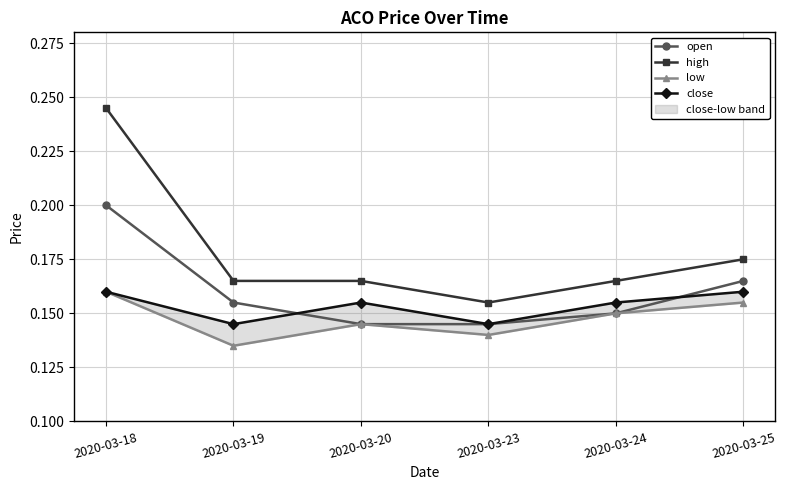

At how many categories does at least one series exceed 0?

6